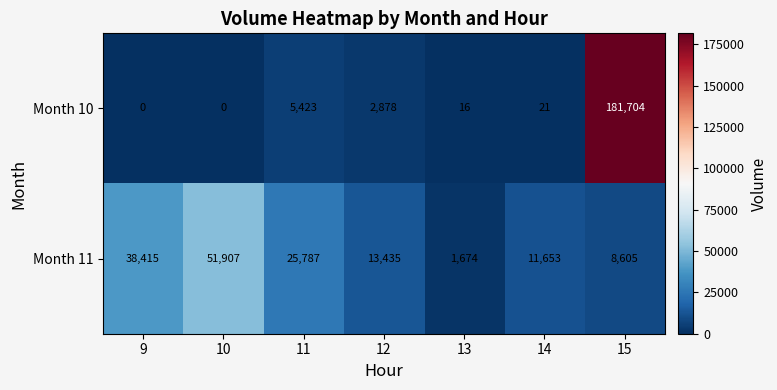

What is the difference between the Month 11 values at 15 and 12?

4830